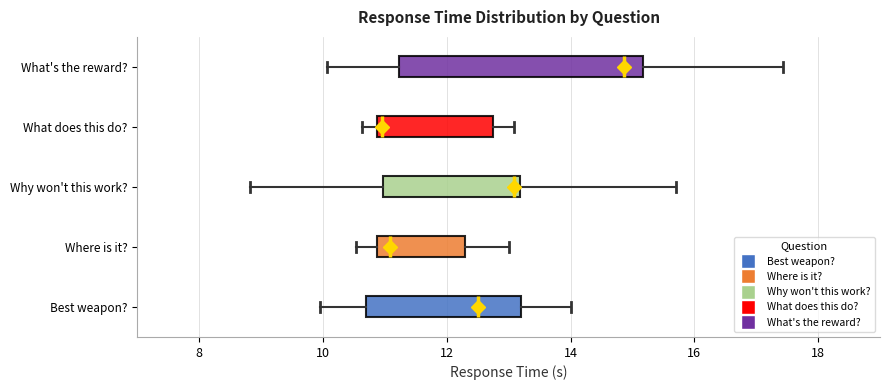

Which box has the furthest to the right median line?

What's the reward?